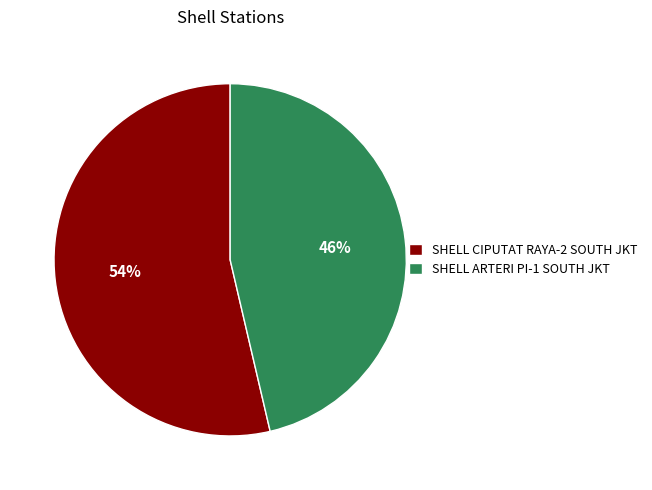

True or false: SHELL ARTERI PI-1 SOUTH JKT accounts for 46% of the total.

True